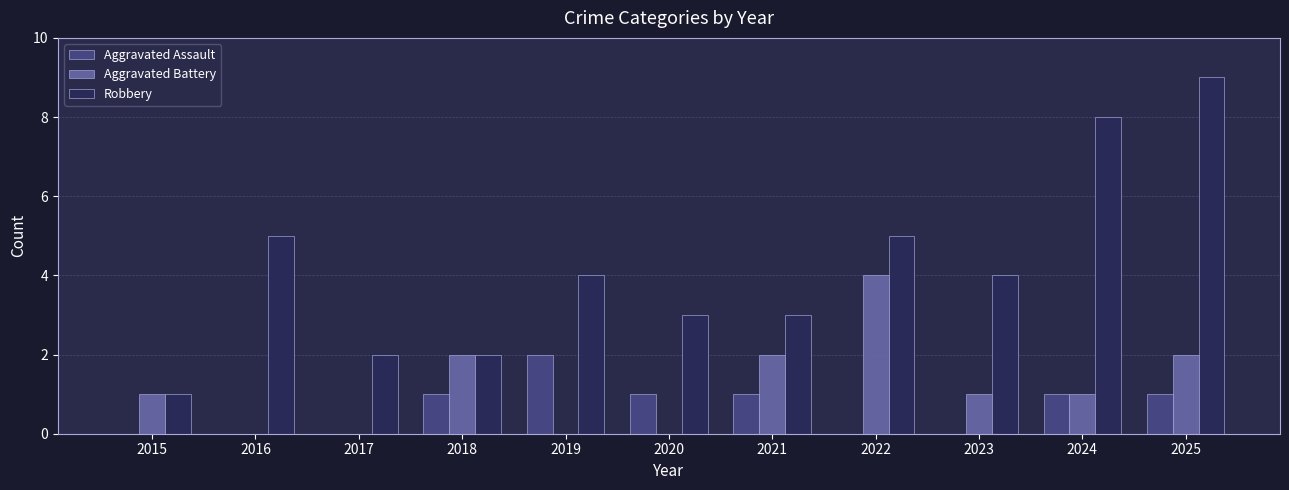

What value does the Robbery series have at 2023?

4